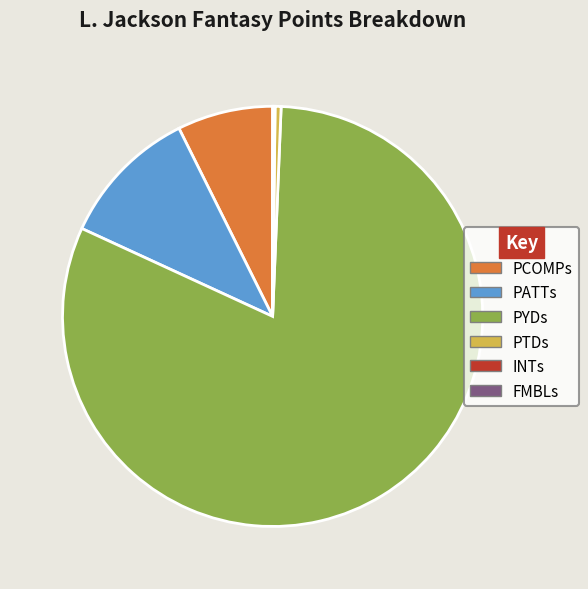

Is it true that PTDs is 13% of the pie?

False